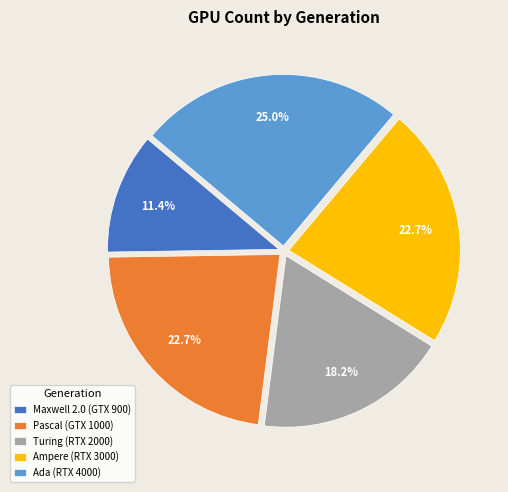

Does Pascal (GTX 1000) represent more than half of the total?

No